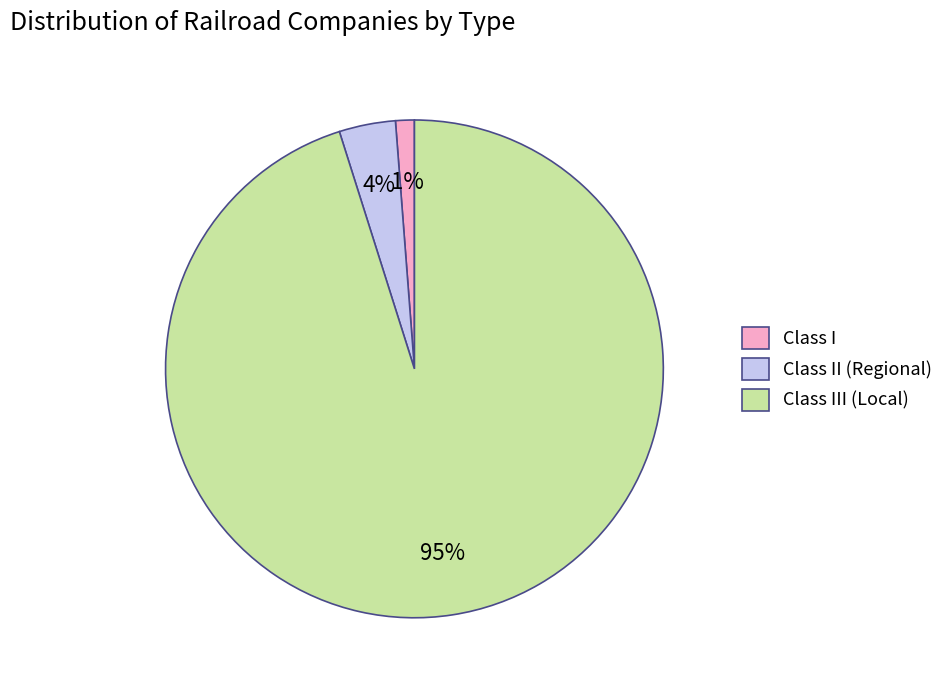

Is it true that Class II (Regional) is 4% of the pie?

True